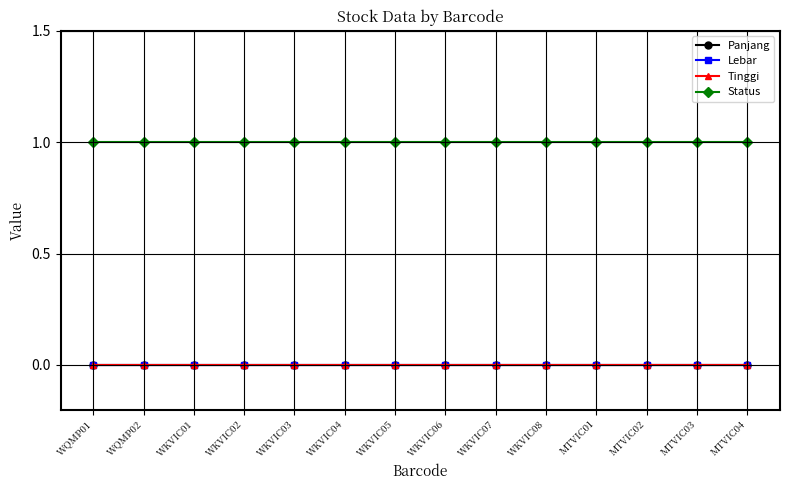

What is the value of the Status point at the 3rd from the left?

1